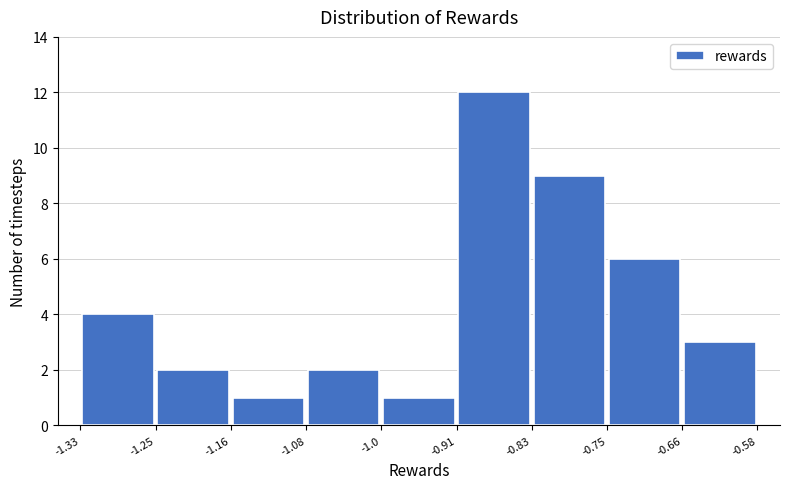

Reading left to right, transcribe this chart: for each bar, give the range it covers on the x-axis and its height. The values are not printed on the chart, so give them approximately, as read against the axis.

-1.33 to -1.25: 4
-1.25 to -1.16: 2
-1.16 to -1.08: 1
-1.08 to -1.0: 2
-1.0 to -0.91: 1
-0.91 to -0.83: 12
-0.83 to -0.75: 9
-0.75 to -0.66: 6
-0.66 to -0.58: 3